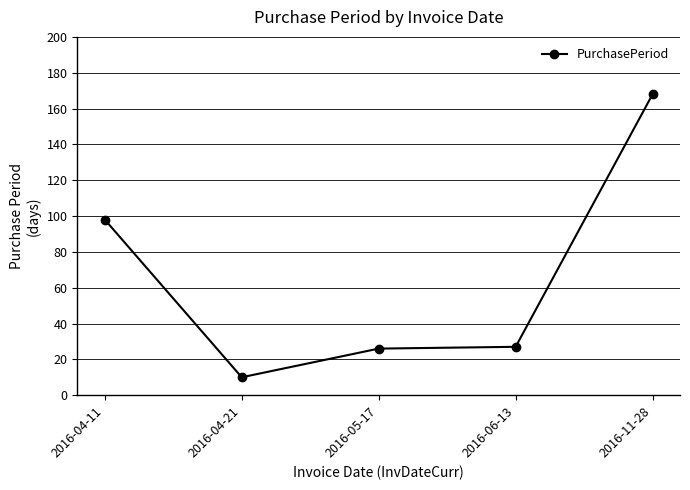

How many data points are less than 27?

2